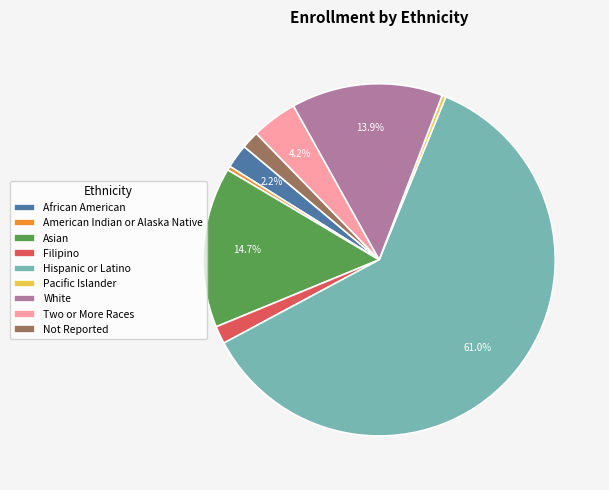

Combined, what portion of the pie is African American and Two or More Races?

6.4%